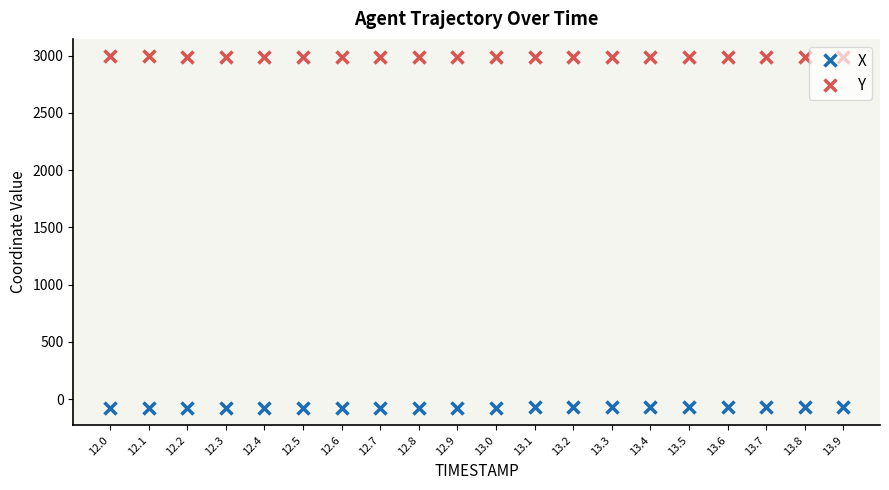

Where does the Y series first go above 2990?

12.0